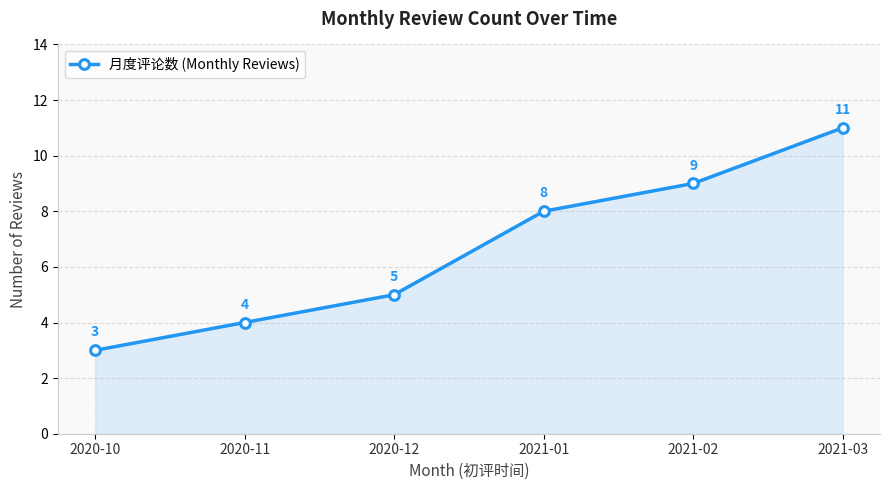

Reading right to left, list all the values displayed in this chart.

2021-03=11	2021-02=9	2021-01=8	2020-12=5	2020-11=4	2020-10=3